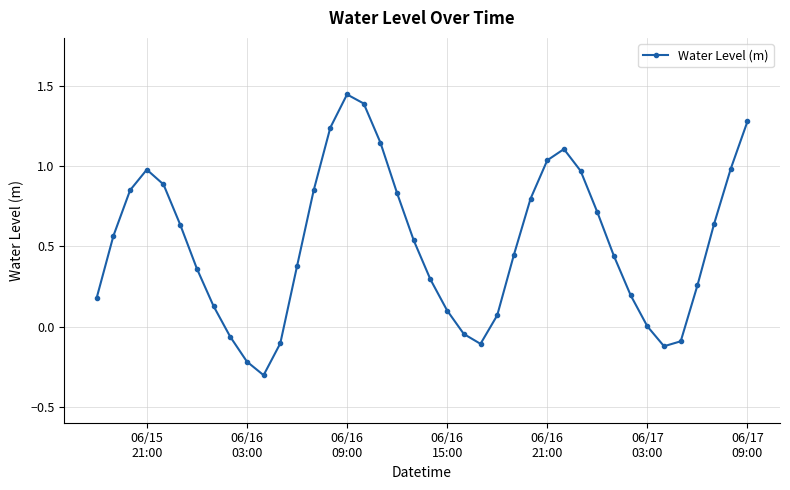

What is the value of the 31st point from the left?

0.7